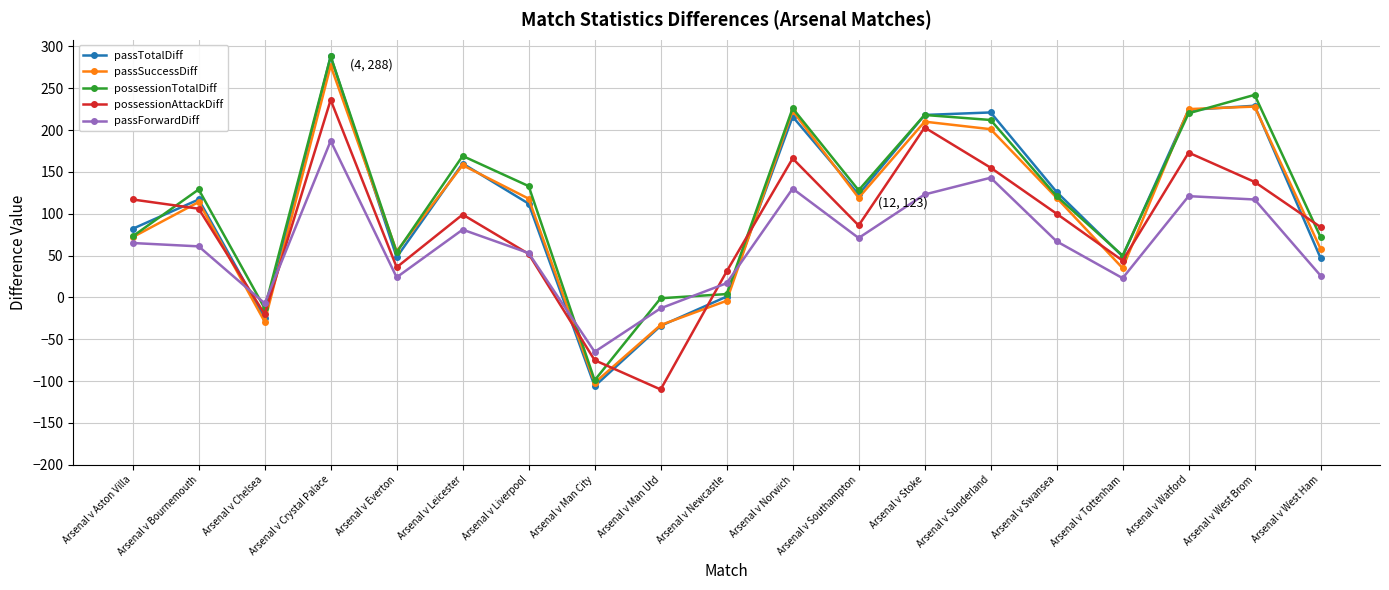

At which category is the sum across all series the highest?

Arsenal v Crystal Palace